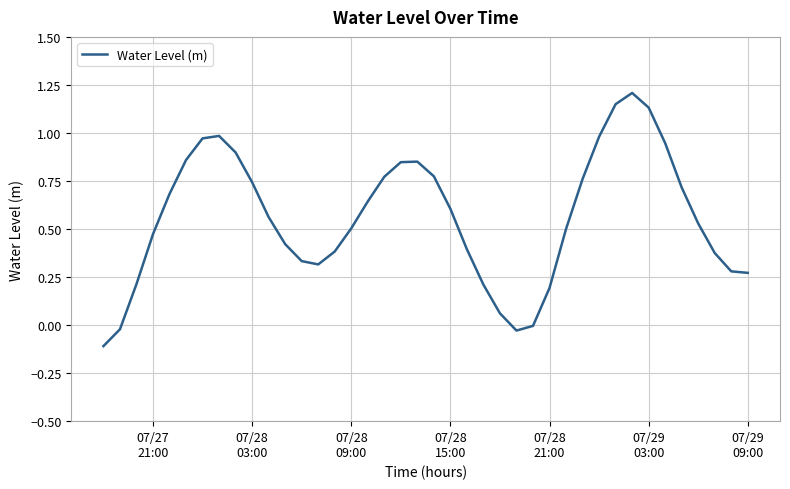

What is the greatest value displayed?

1.2